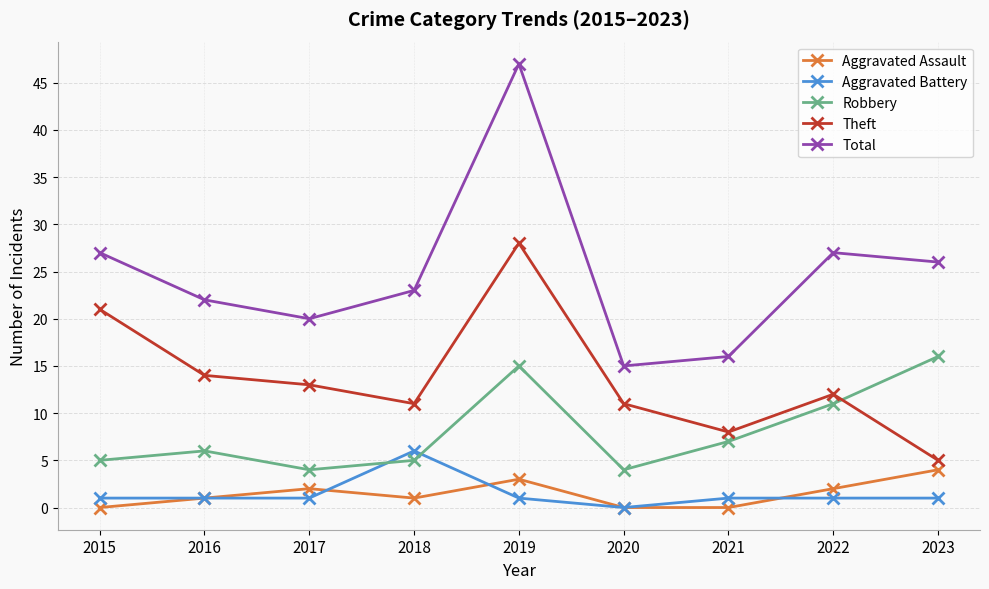

True or false: Total and Robbery intersect in this chart.

False